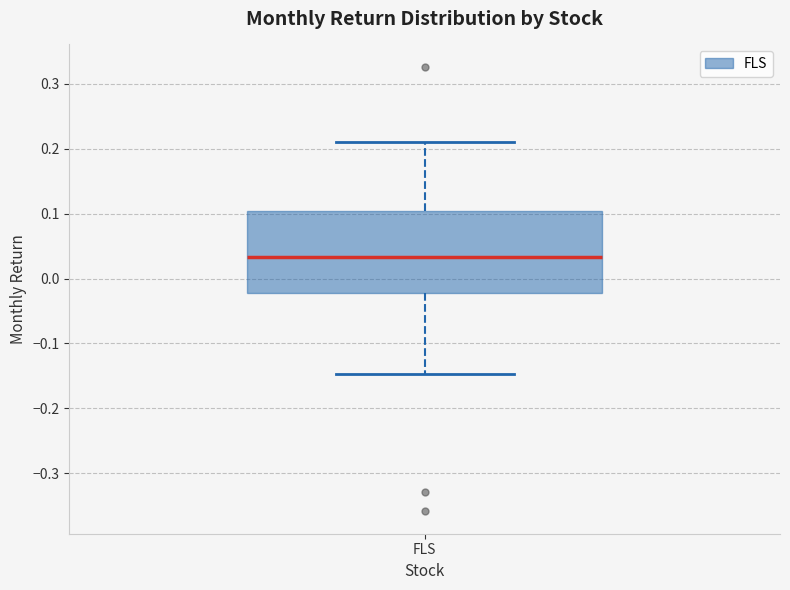

Transcribe this box plot: give where the median line is, the range the box spans, and where the two whiskers end, as read against the y-axis. The values are not printed on the chart, so give them approximately, as read against the axis.

median 0.03, box -0.02 to 0.10, whiskers -0.15 to 0.21